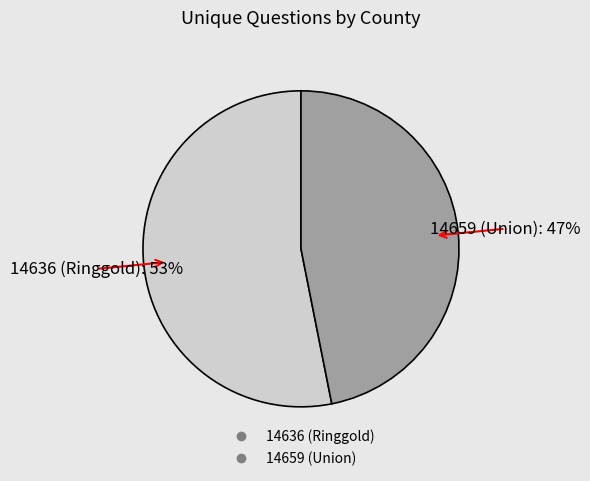

How many segments does this pie chart have?

2